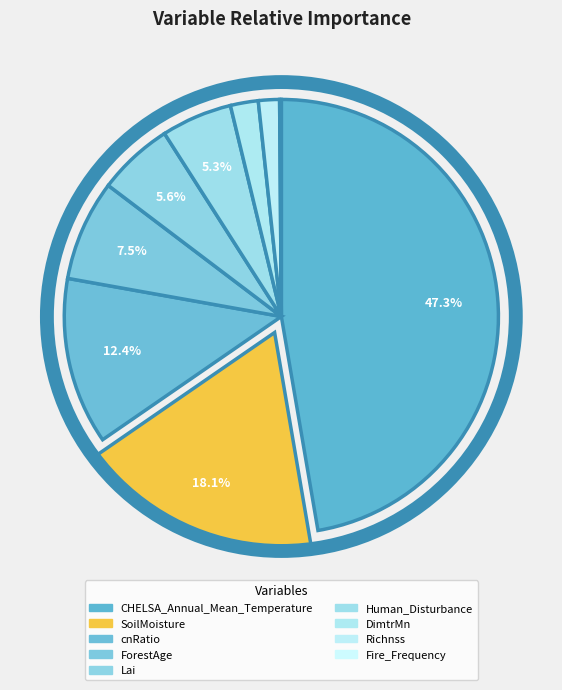

The Human_Disturbance slice represents 5% of the pie. True or false?

True